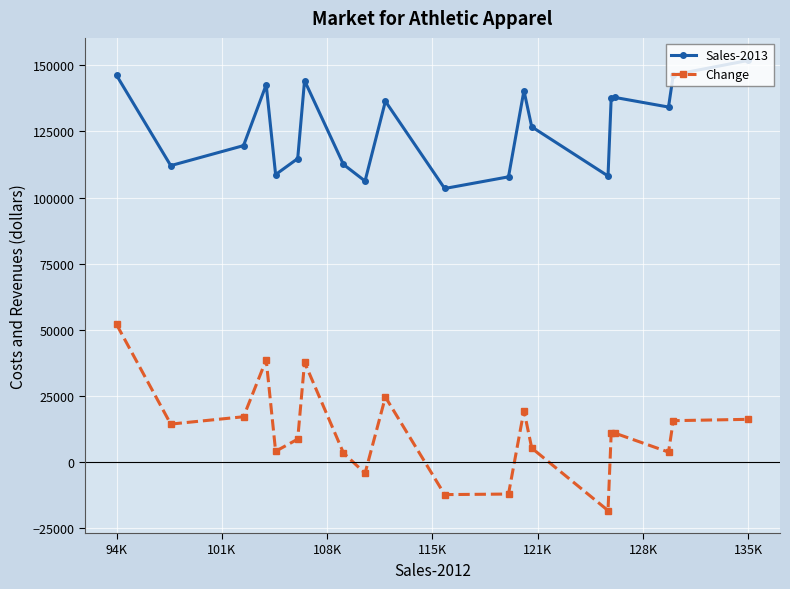

True or false: Sales-2013 and Change cross at least once.

False